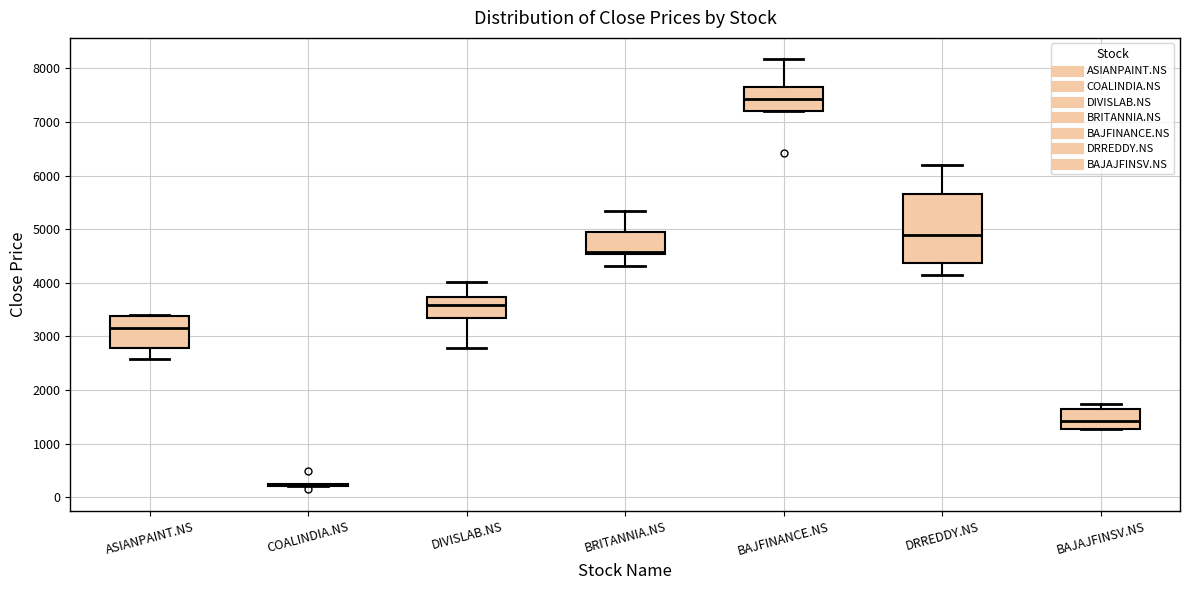

Which box is the tallest, from its lower edge to its upper edge?

DRREDDY.NS